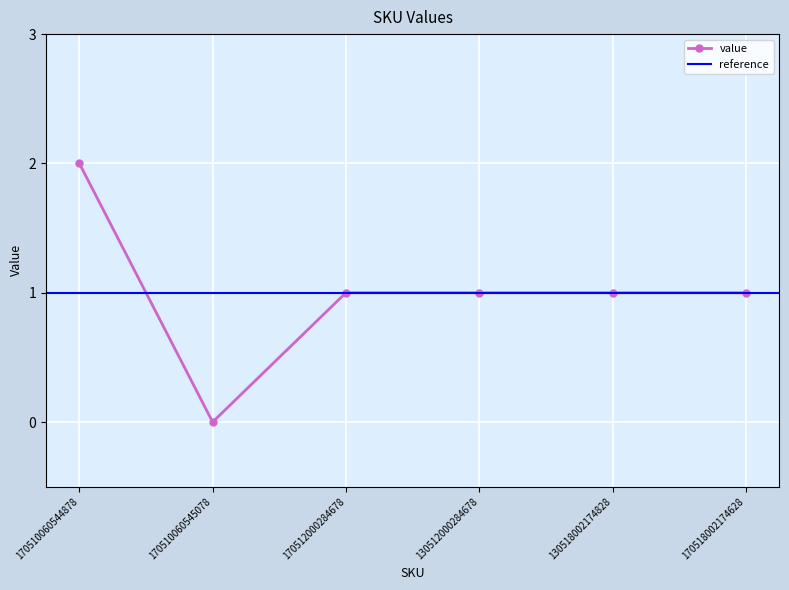

True or false: there are more than 2 points higher than both neighbors.

False